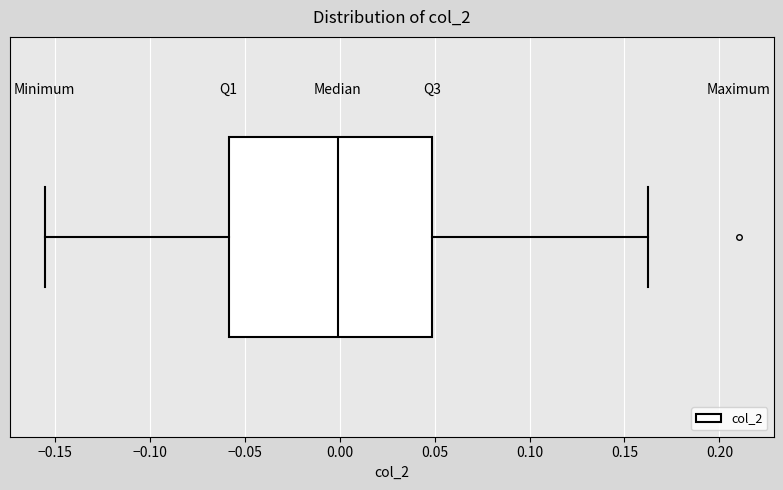

Where does the median line of the box sit on the x-axis? The values are not printed on the chart, so give them approximately, as read against the axis.

0.000